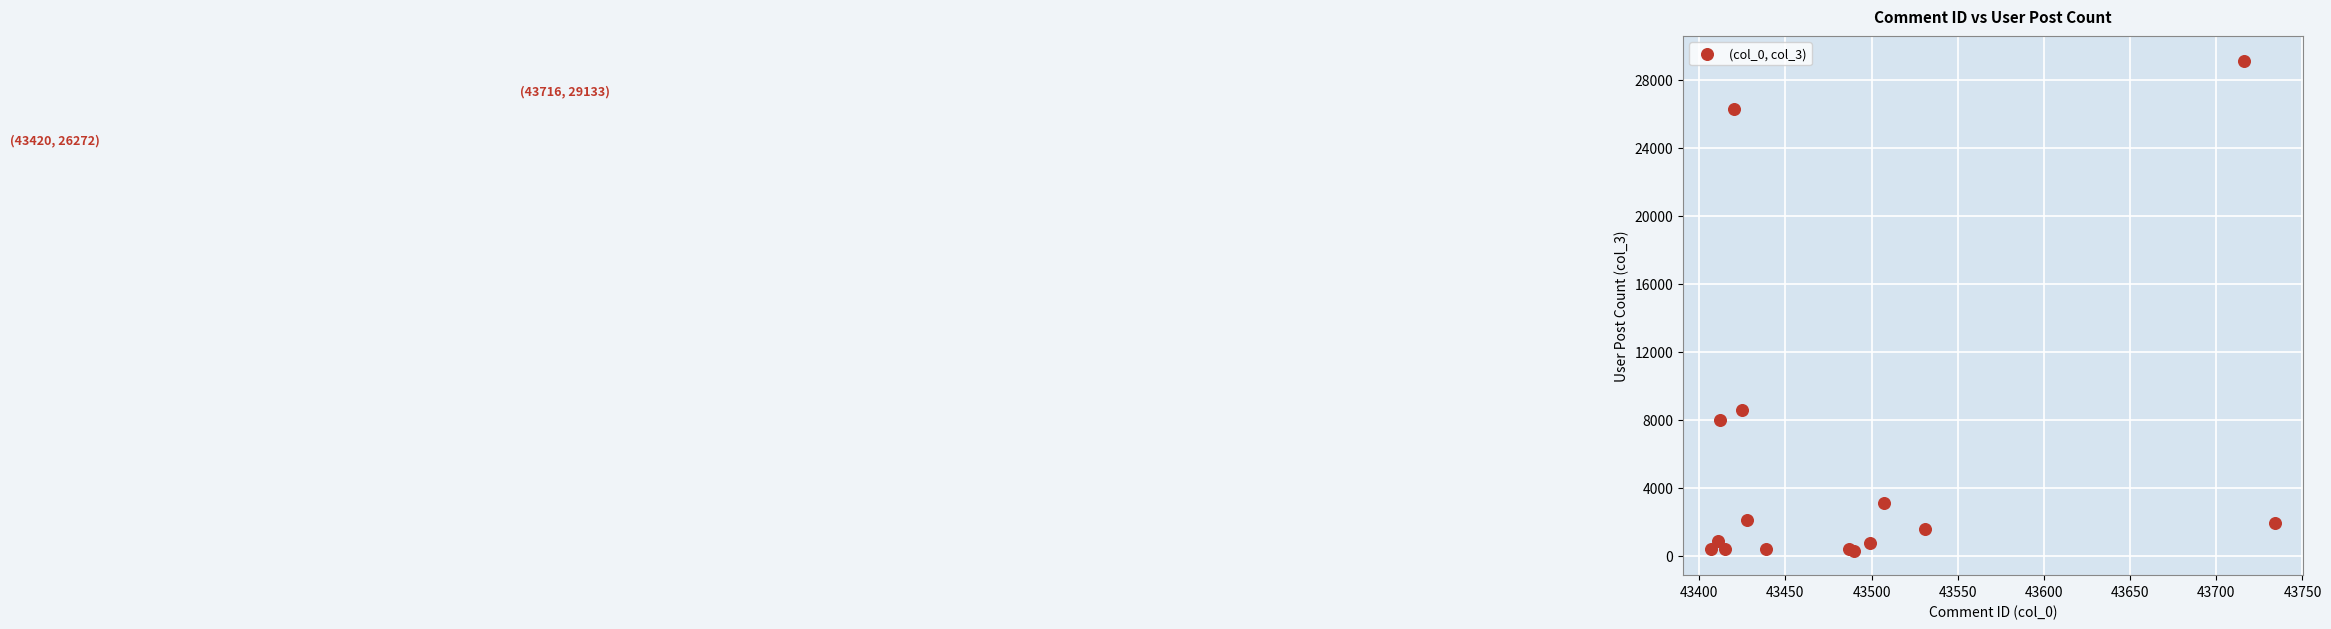

What Y value in the scatter plot is closest to 14716?

8605